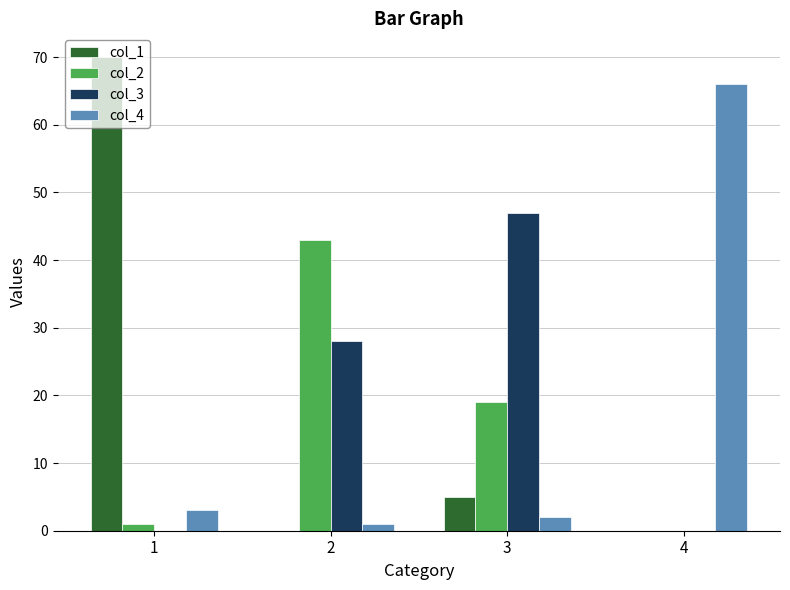

What is the total value across all series at 4?

66